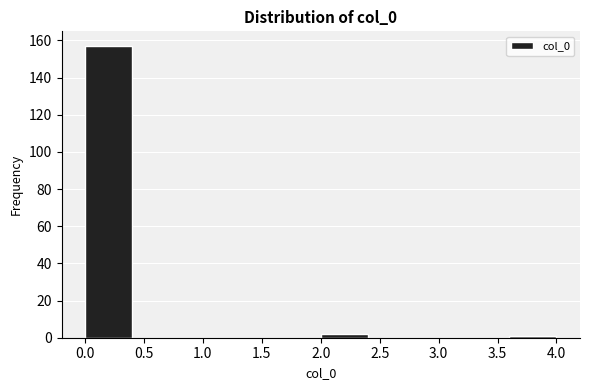

Which range on the x-axis has the tallest bar?

0.0 to 0.4